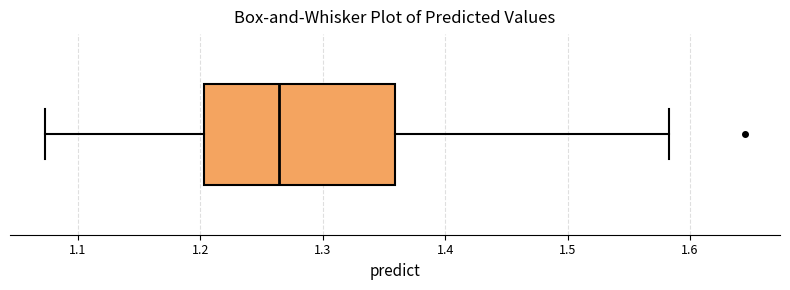

Transcribe this box plot: give where the median line is, the range the box spans, and where the two whiskers end, as read against the x-axis. The values are not printed on the chart, so give them approximately, as read against the axis.

median 1.26, box 1.20 to 1.36, whiskers 1.07 to 1.58